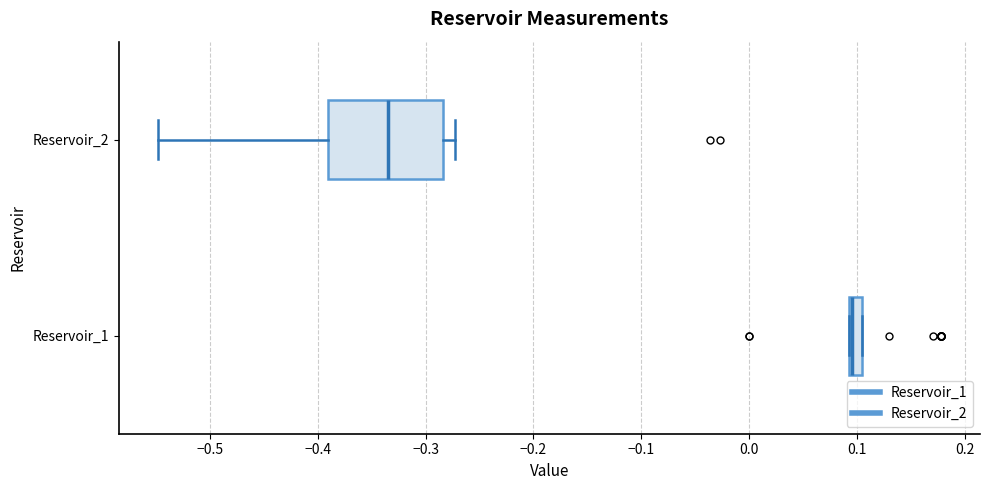

Where is the right edge of the box for Reservoir_2 on the x-axis? The values are not printed on the chart, so give them approximately, as read against the axis.

-0.28